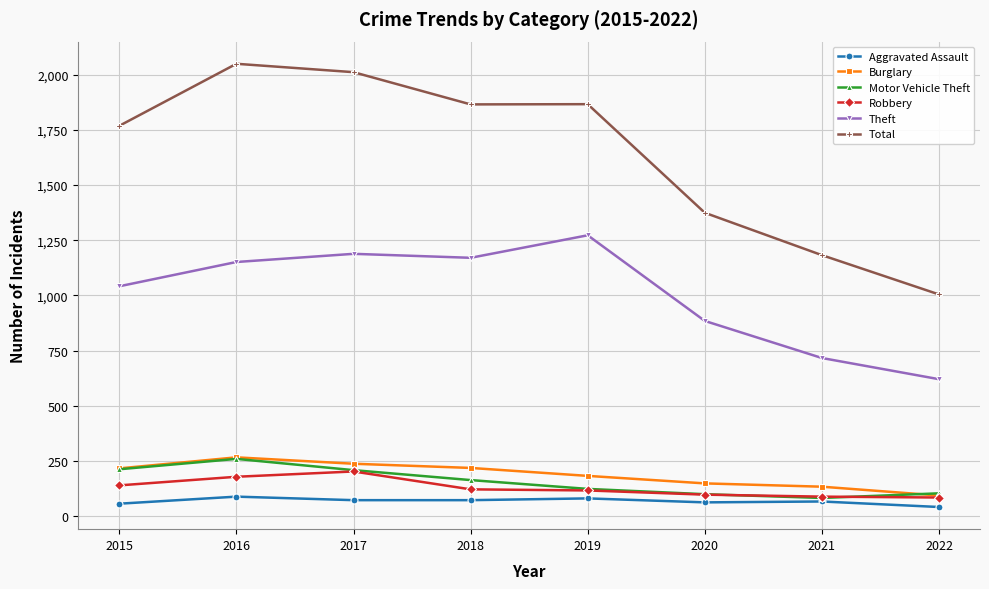

The value of Burglary at 2018 is 218. True or false?

True